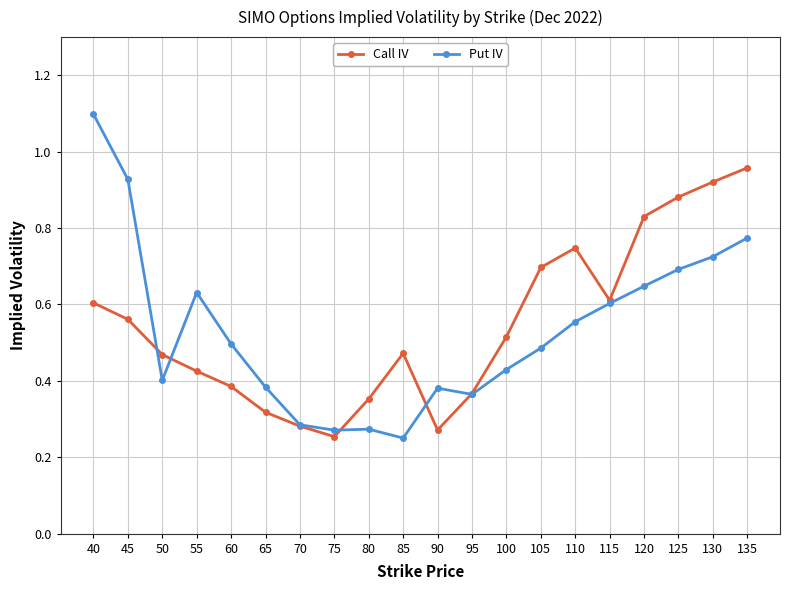

Where is Call IV nearest to the value 0?

75